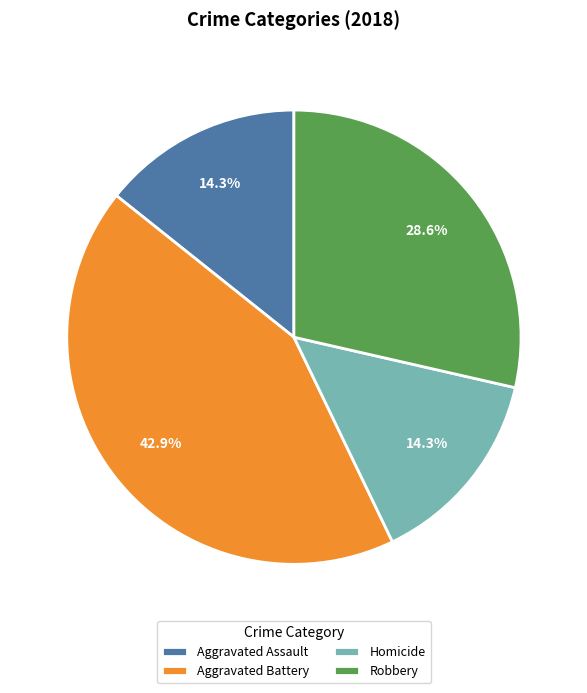

To the nearest percent, what percentage of the pie is Homicide?

14%